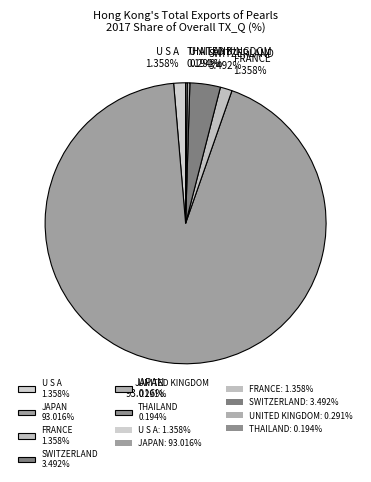

What percentage is the JAPAN slice, to the nearest percent?

93%